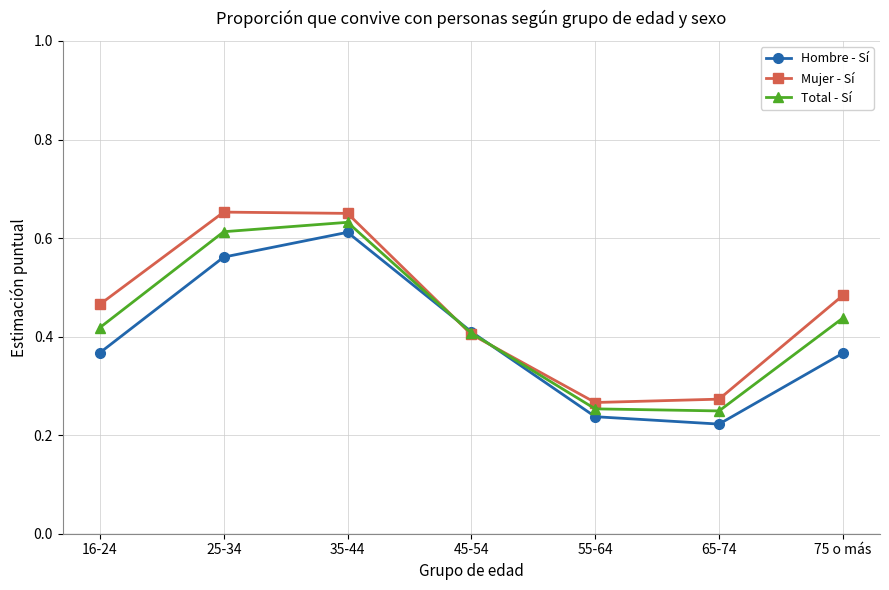

How many lines are shown in the chart?

3